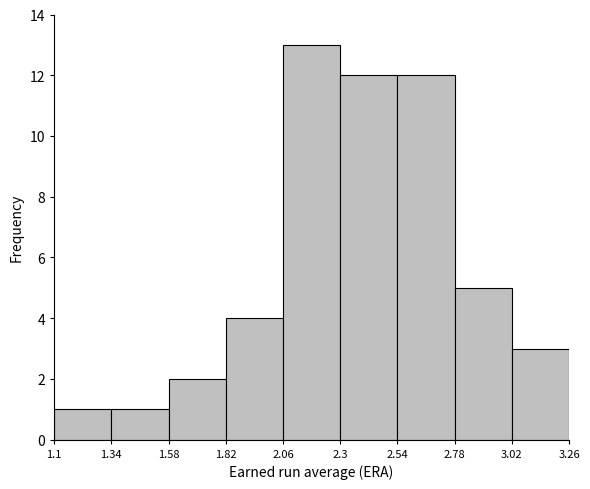

Reading left to right, list every bar in this chart as the range it spans on the x-axis followed by its height. The values are not printed on the chart, so give them approximately, as read against the axis.

1.1 to 1.34: 1
1.34 to 1.58: 1
1.58 to 1.82: 2
1.82 to 2.06: 4
2.06 to 2.3: 13
2.3 to 2.54: 12
2.54 to 2.78: 12
2.78 to 3.02: 5
3.02 to 3.26: 3